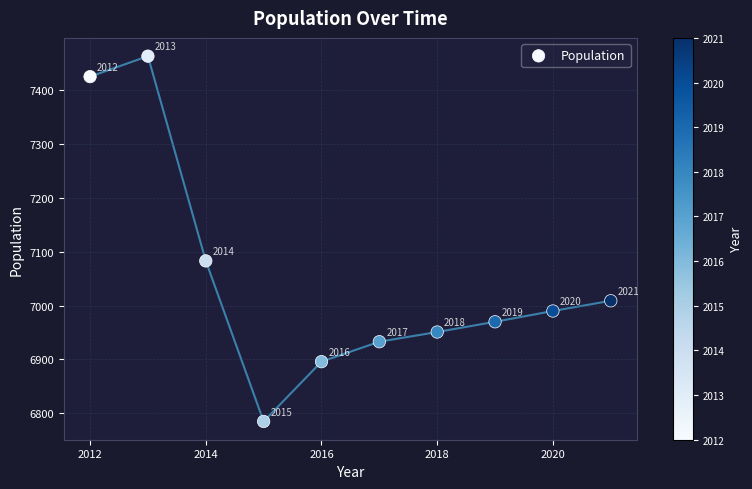

What Y value in the scatter plot is closest to 7124?

7083